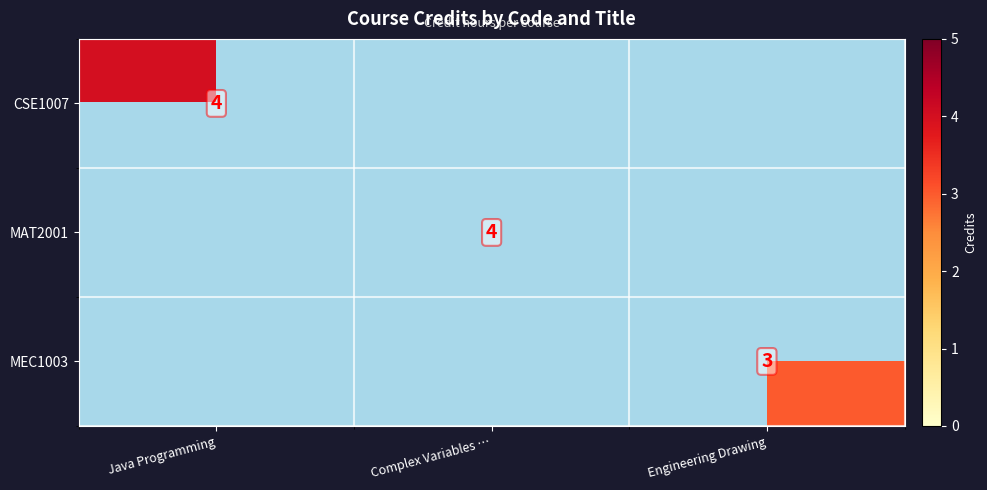

True or false: CSE1007 has a value of 5 at Java Programming.

False